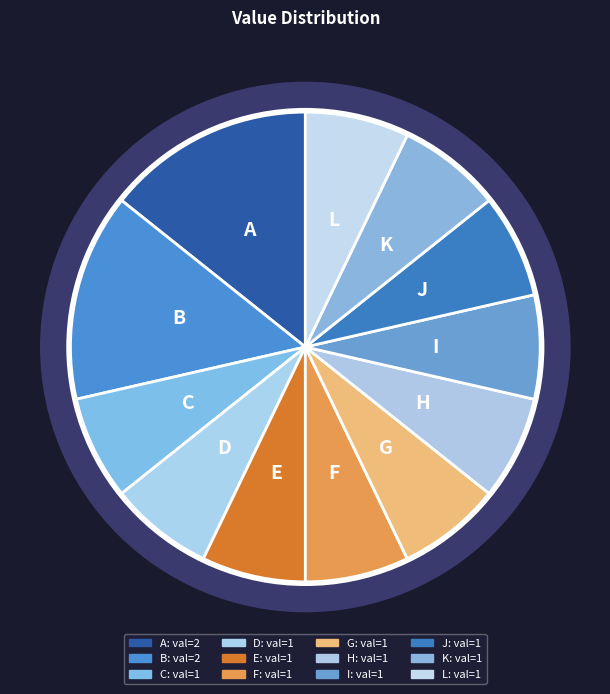

How many segments does this pie chart have?

12